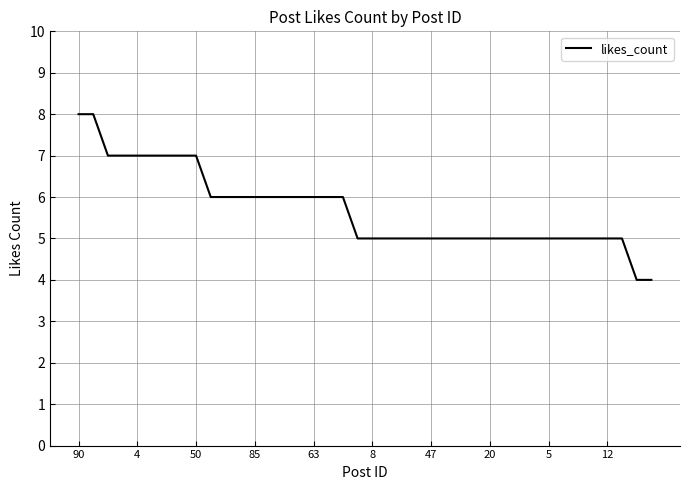

What is the difference between the maximum and minimum values?

4